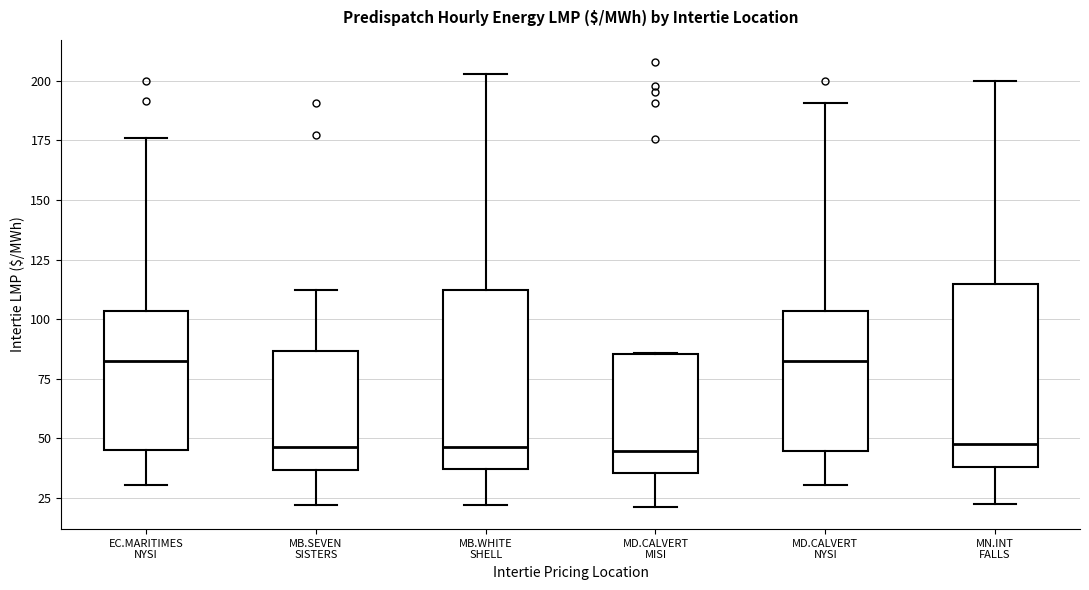

Reading left to right, read every box against the y-axis: the position of its median line, the range the box covers, and the ends of its whiskers. The values are not printed on the chart, so give them approximately, as read against the axis.

EC.MARITIMES NYSI: median 80, box 45 to 105, whiskers 30 to 175
MB.SEVEN SISTERS: median 45, box 35 to 85, whiskers 20 to 110
MB.WHITE SHELL: median 45, box 35 to 110, whiskers 20 to 205
MD.CALVERT MISI: median 45, box 35 to 85, whiskers 20 to 85
MD.CALVERT NYSI: median 80, box 45 to 105, whiskers 30 to 190
MN.INT FALLS: median 50, box 40 to 115, whiskers 20 to 200